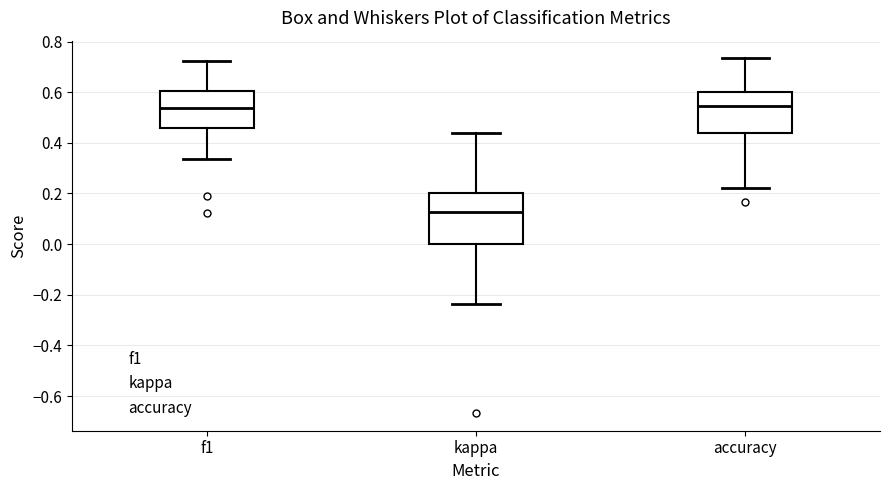

Reading left to right, read every box against the y-axis: the position of its median line, the range the box covers, and the ends of its whiskers. The values are not printed on the chart, so give them approximately, as read against the axis.

f1: median 0.54, box 0.46 to 0.60, whiskers 0.34 to 0.72
kappa: median 0.12, box 0.00 to 0.20, whiskers -0.24 to 0.44
accuracy: median 0.54, box 0.44 to 0.60, whiskers 0.22 to 0.74